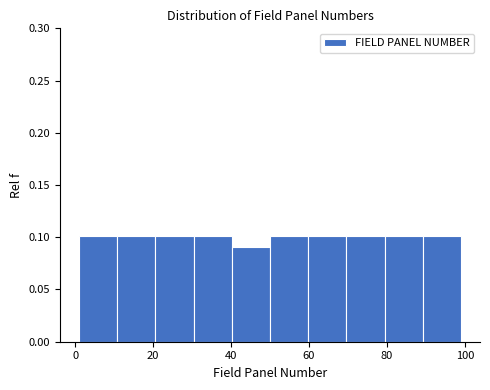

Reading left to right, transcribe this chart: for each bar, give the range it covers on the x-axis and its height. Neither the bar edges nor the heights are printed on the chart, so give them approximately, as read against the axes.

1.0 to 10.8: 0.10
10.8 to 20.6: 0.10
20.6 to 30.4: 0.10
30.4 to 40.2: 0.10
40.2 to 50.0: 0.09
50.0 to 59.8: 0.10
59.8 to 69.6: 0.10
69.6 to 79.4: 0.10
79.4 to 89.2: 0.10
89.2 to 99.0: 0.10